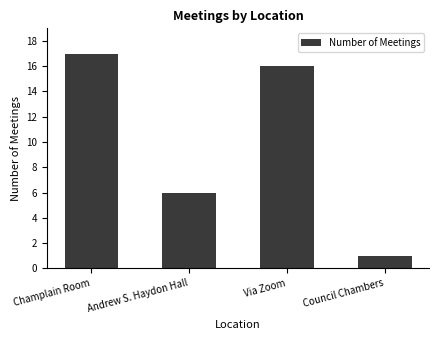

What is the average value?

10